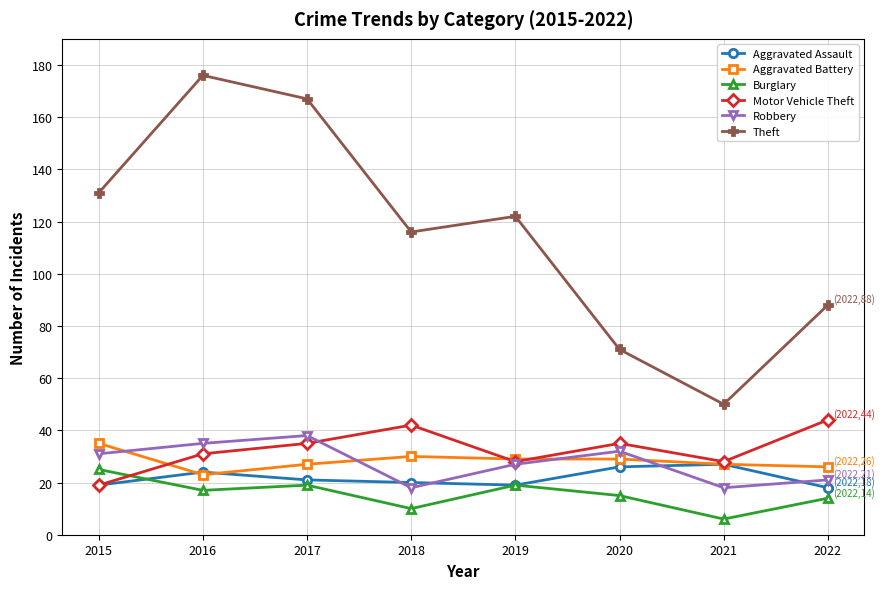

What is the total value across all series at 2021?

156